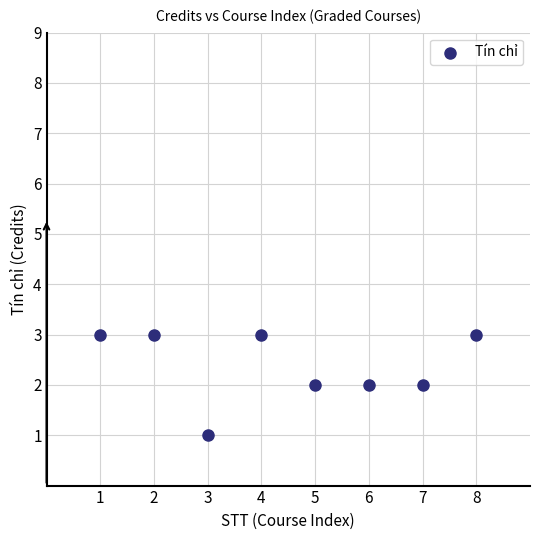

What is the range of X values (max minus min)?

7